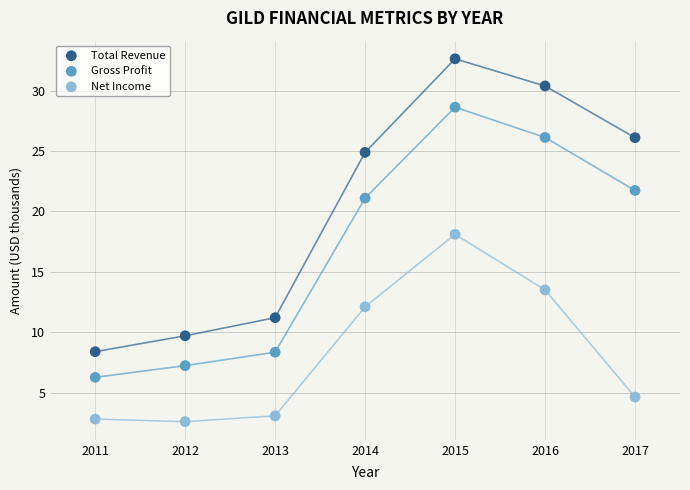

Which series reaches the maximum Y coordinate?

Total Revenue